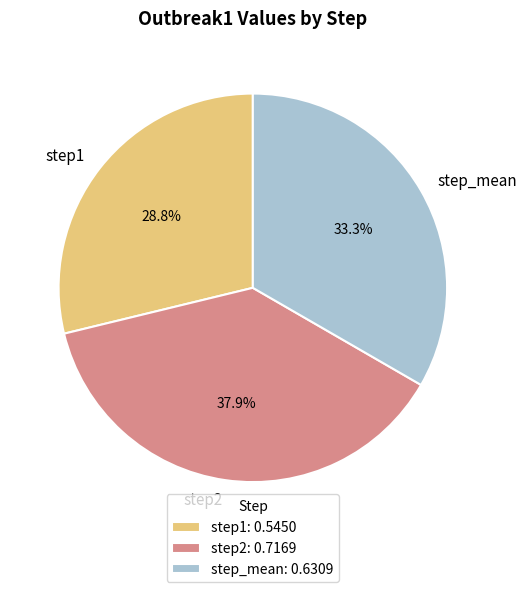

True or false: step1 accounts for 29% of the total.

True